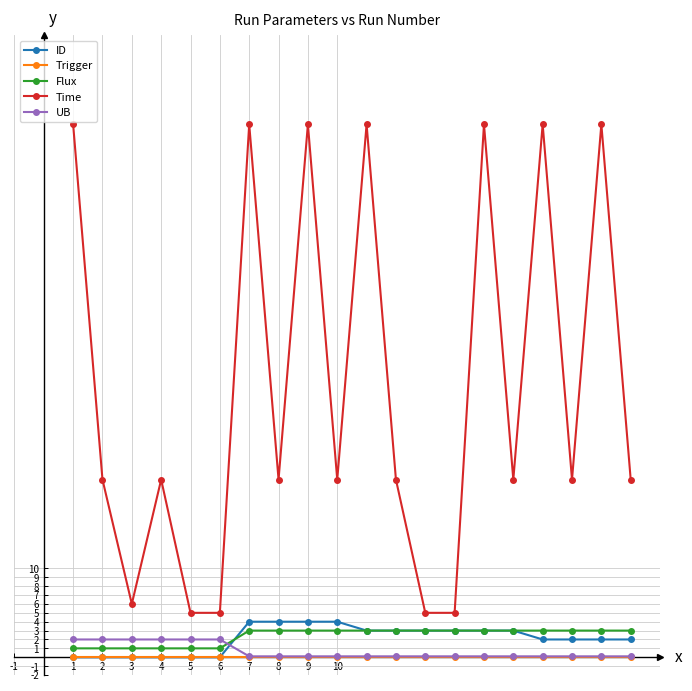

Which series has the widest spread of values?

Time